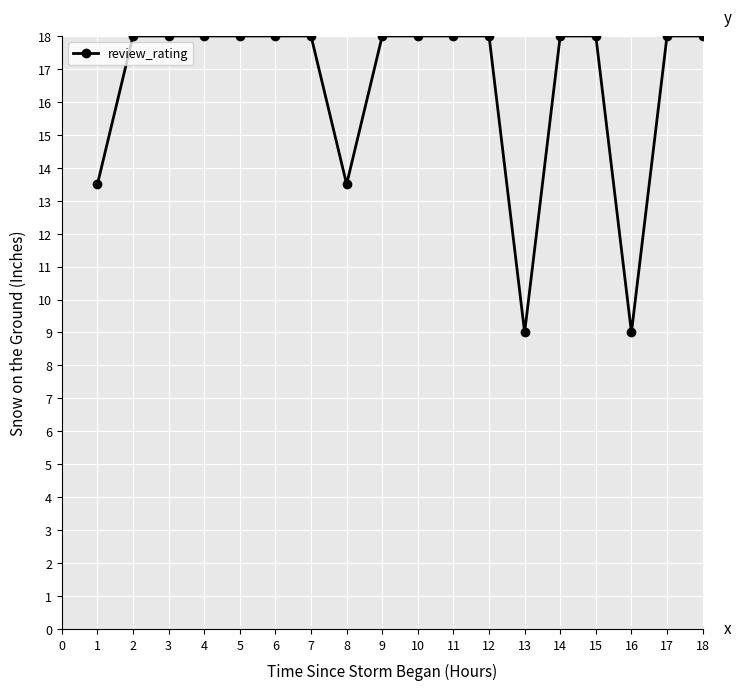

What is the value of the 17th point from the left?

18.0